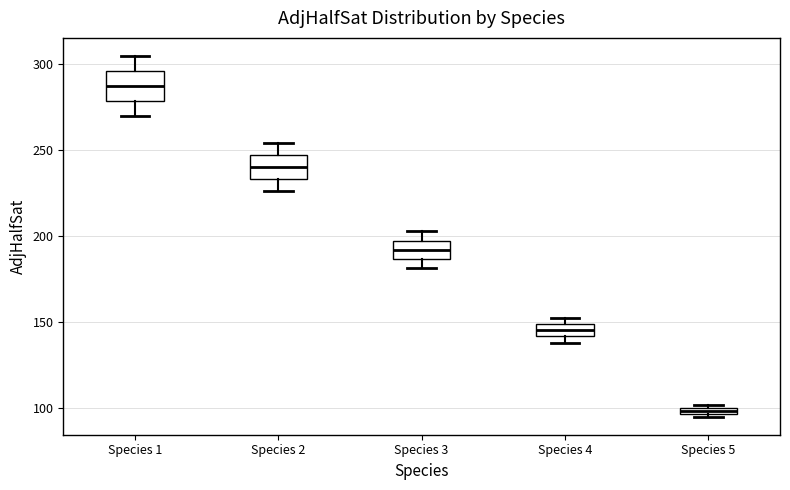

Where does the median line of the box for Species 2 sit on the y-axis? The values are not printed on the chart, so give them approximately, as read against the axis.

240